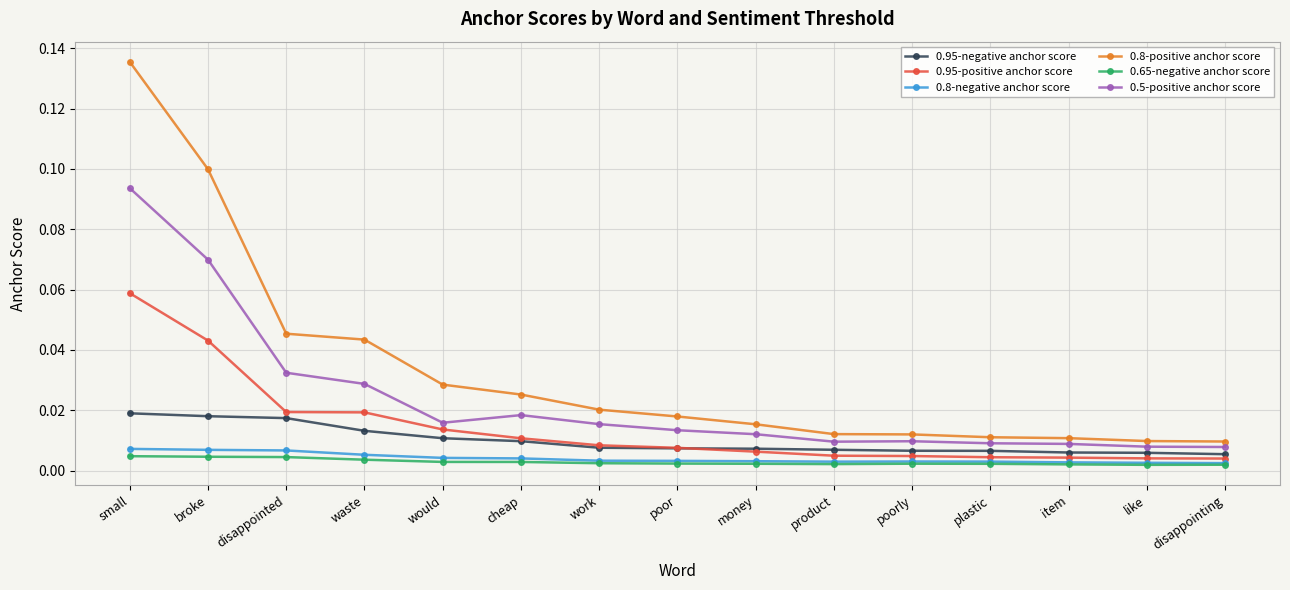

Does the chart display data point markers on the line(s)?

Yes